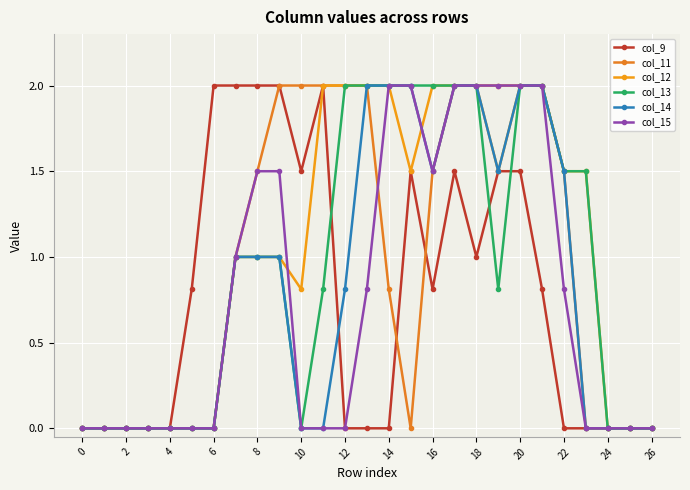

How many series are shown in this chart?

6